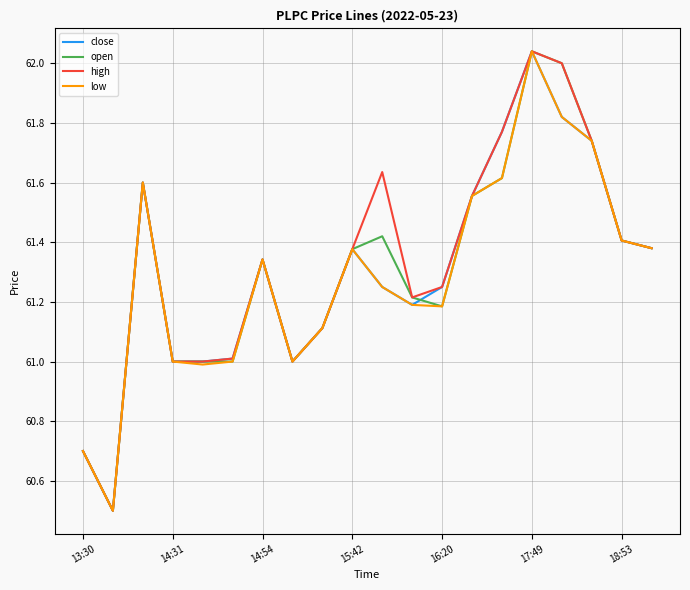

What is the minimum value shown in the chart?

60.5